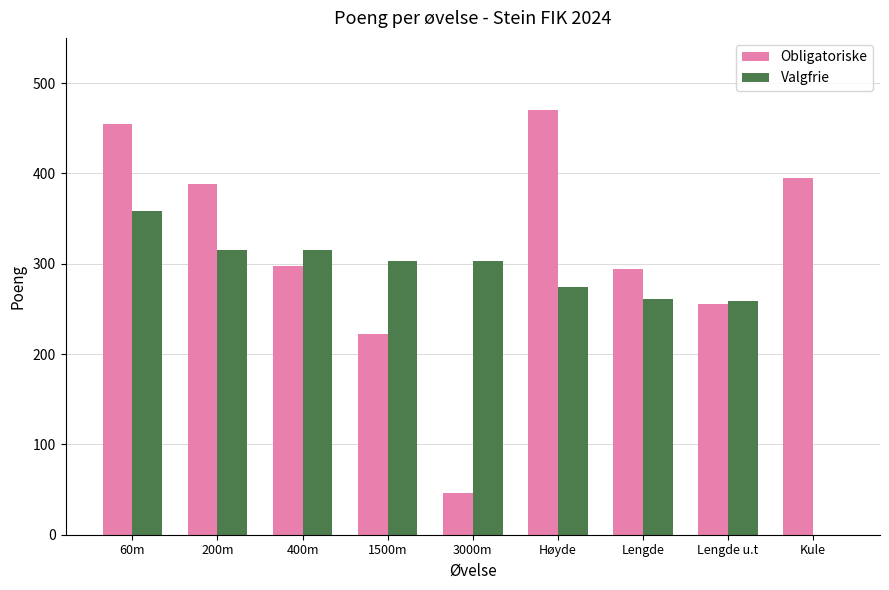

Are the bars grouped side by side (vs. stacked)?

Yes